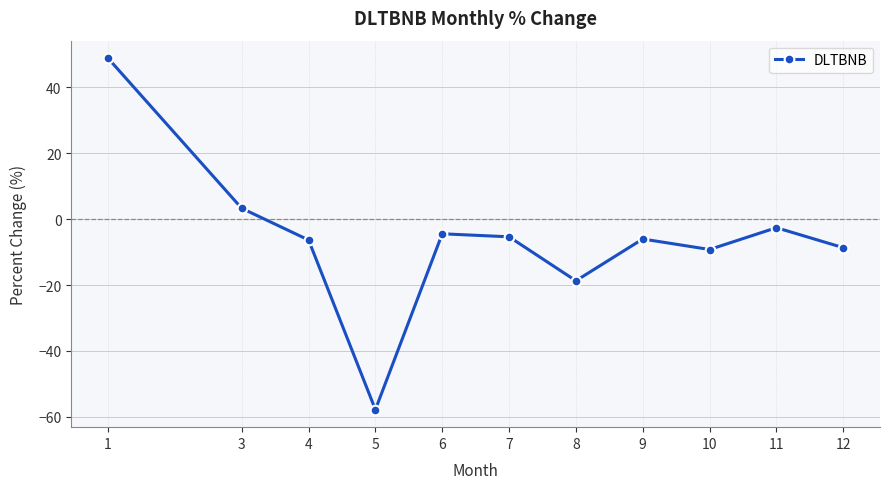

What is the value of the 10th point from the left?

-2.6